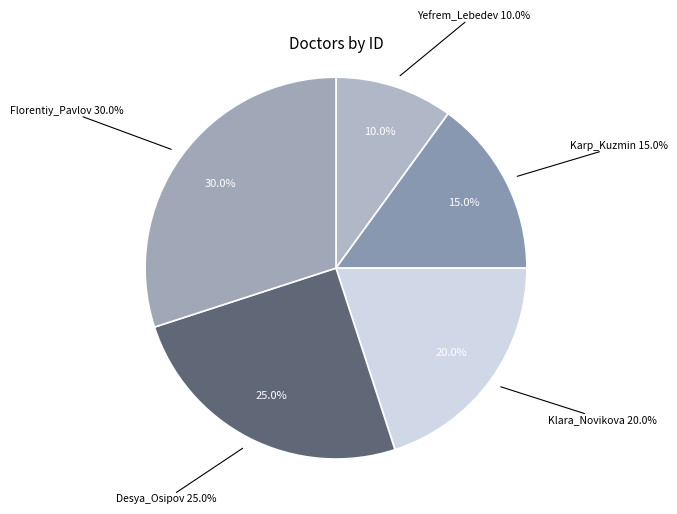

Is the sum of Florentiy_Pavlov and Yefrem_Lebedev greater than half?

No